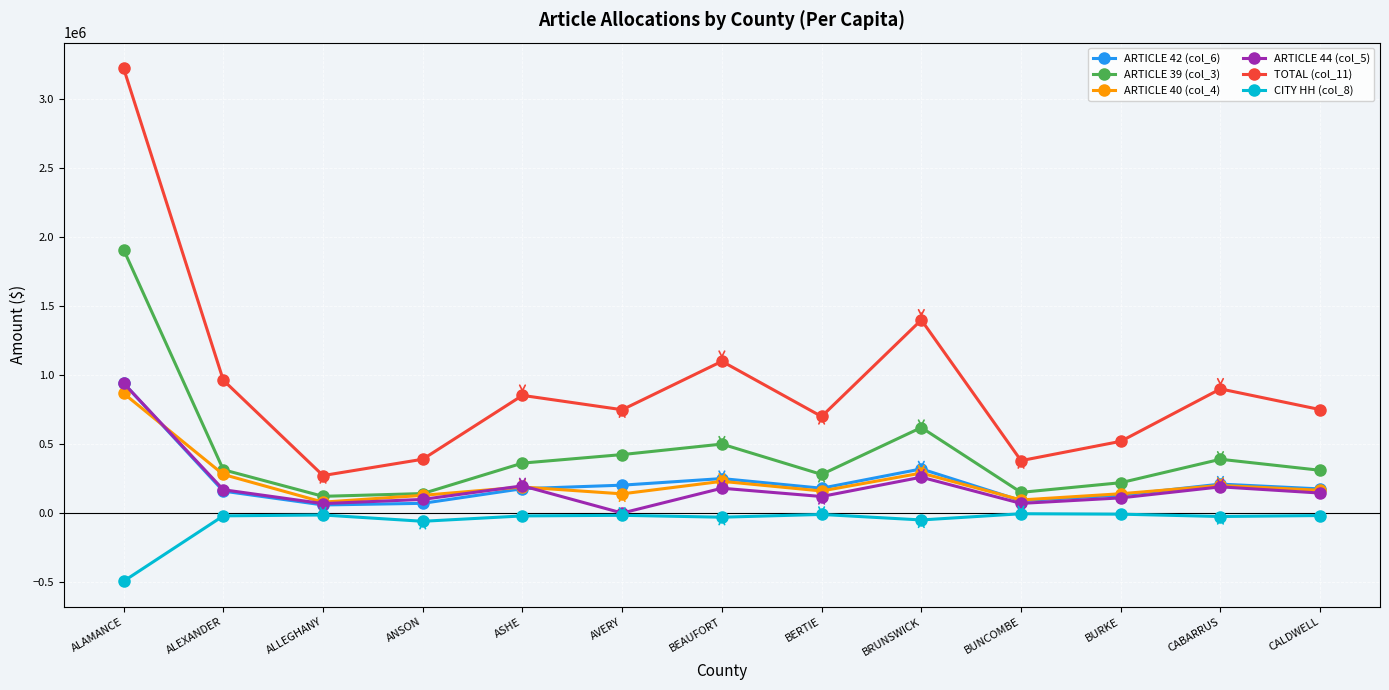

True or false: CITY HH (col_8) has more than 2 interior local peaks.

True